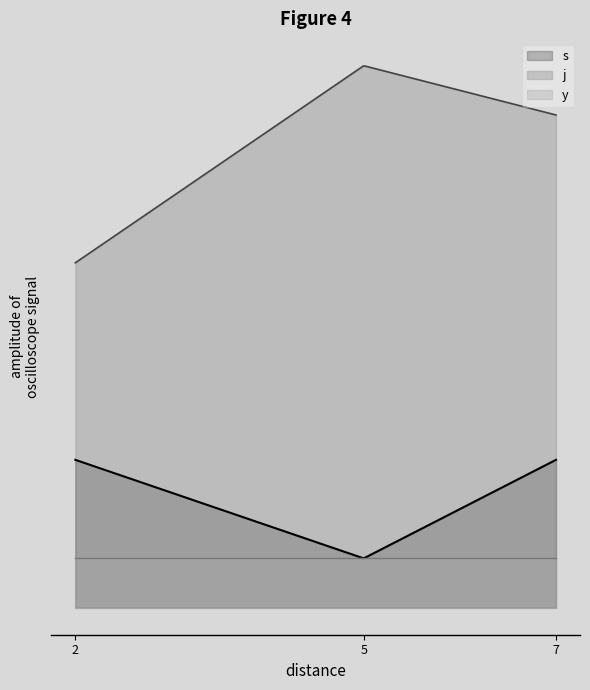

What is the difference between the maximum and minimum values in the j series?

4